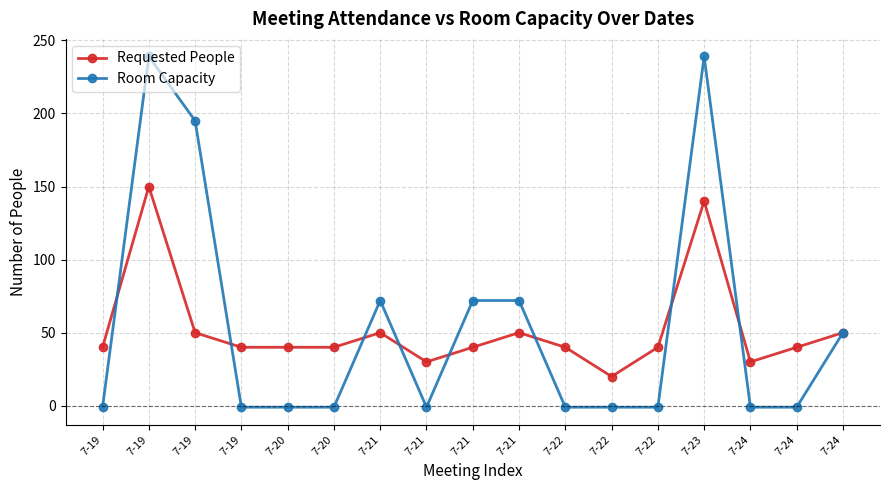

Reading left to right, transcribe all the data shown in this chart.

Requested People: 40	150	50	40	40	40	50	30	40	50	40	20	40	140	30	40	50
Room Capacity: -1	239	195	-1	-1	-1	72	-1	72	72	-1	-1	-1	239	-1	-1	50